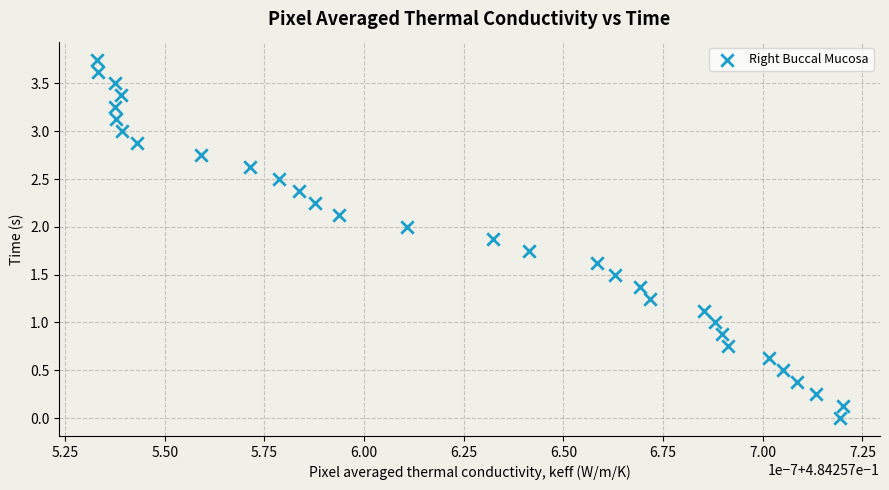

Count the number of points in this scatter plot.

31